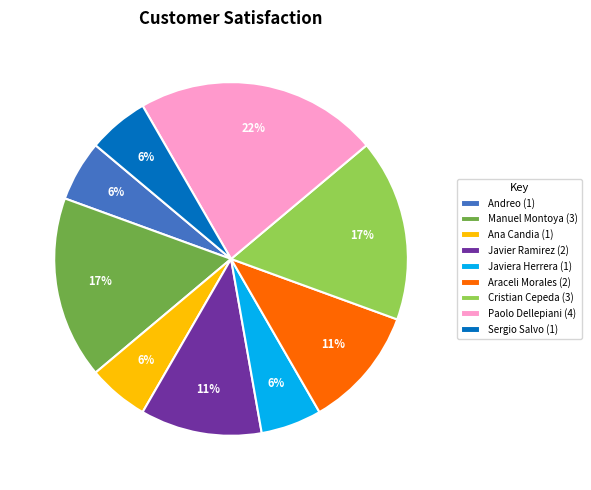

To the nearest percent, what portion does Manuel Montoya (3) represent?

17%